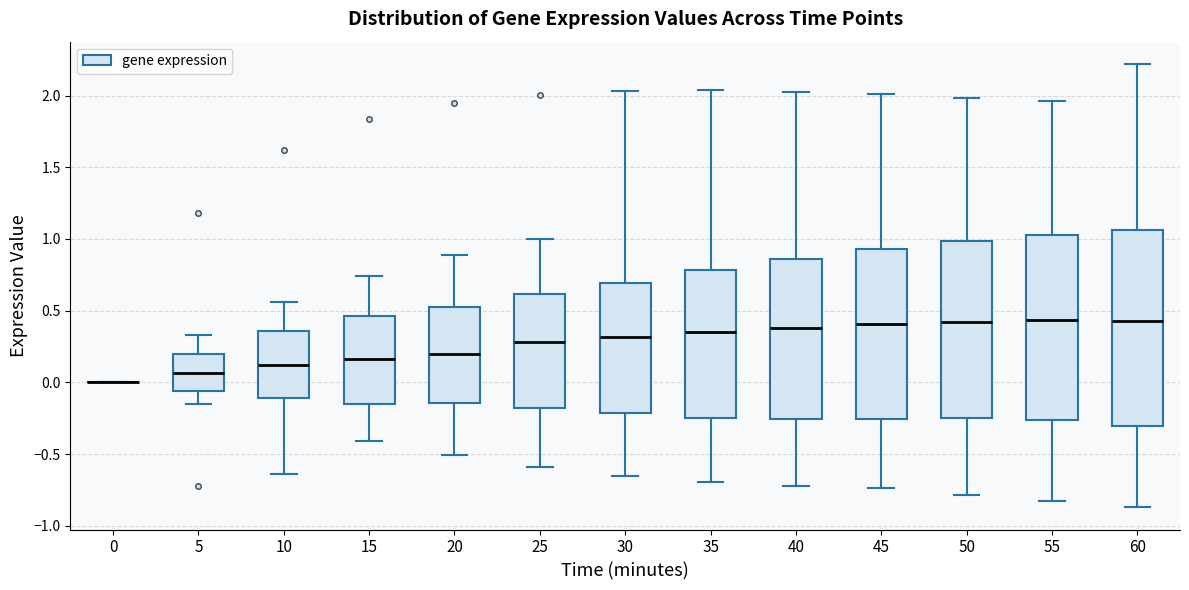

Comparing the boxes themselves (not the whiskers), which one is the tallest?

60